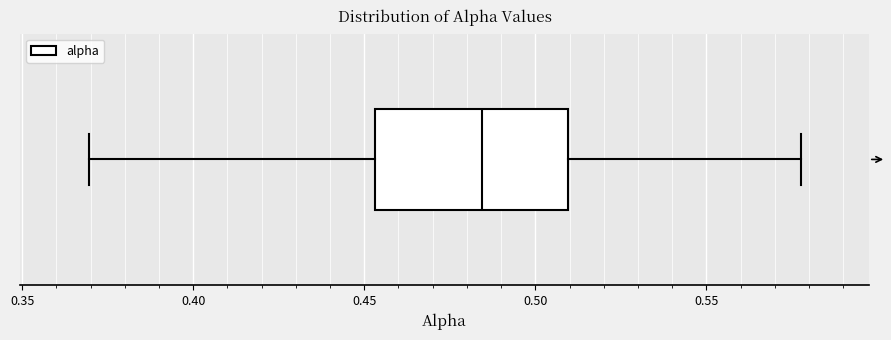

Where is the left edge of the box on the x-axis? The values are not printed on the chart, so give them approximately, as read against the axis.

0.455